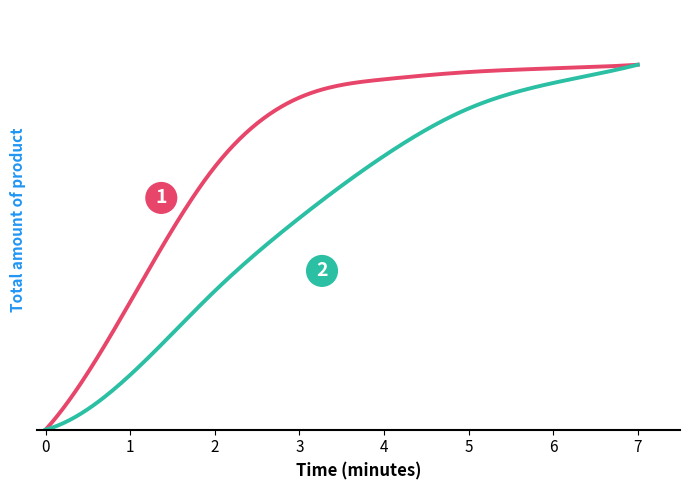

Does the chart display data point markers on the line(s)?

No